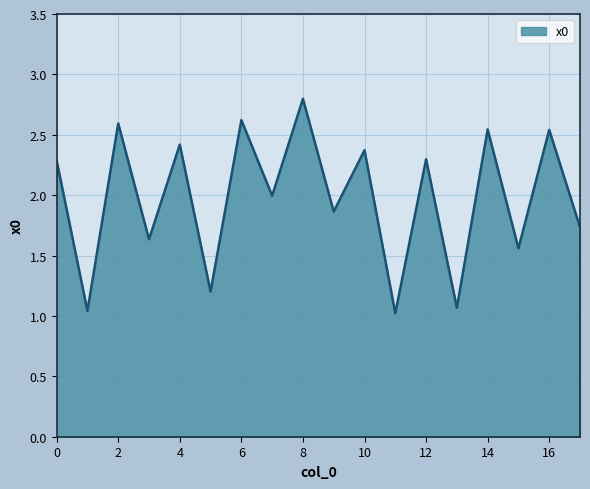

What is the difference between the maximum and minimum values?

1.8